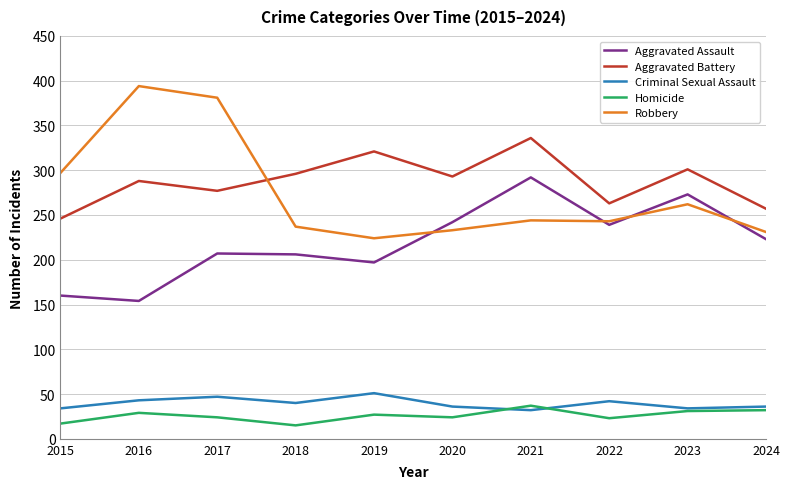

Which series has the largest range (max minus min)?

Robbery